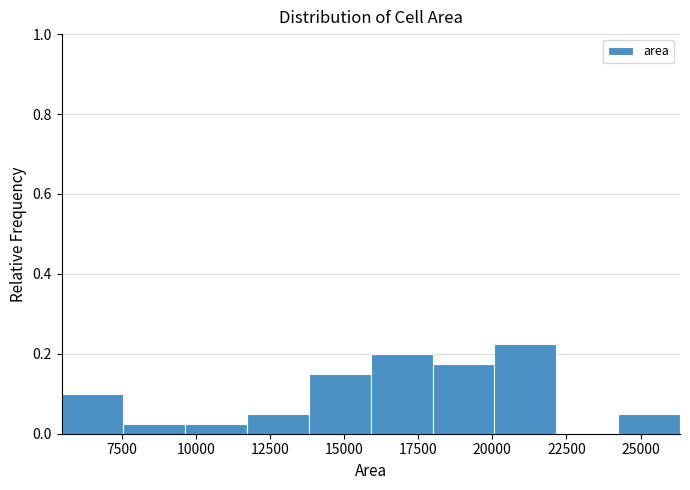

Which range on the x-axis has the tallest bar?

20000 to 22000